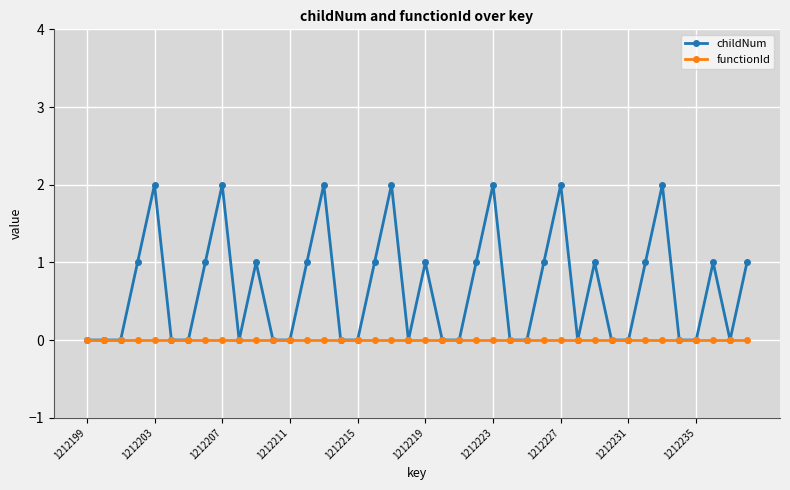

Rank the series by their maximum value, from lowest to highest.

functionId, childNum